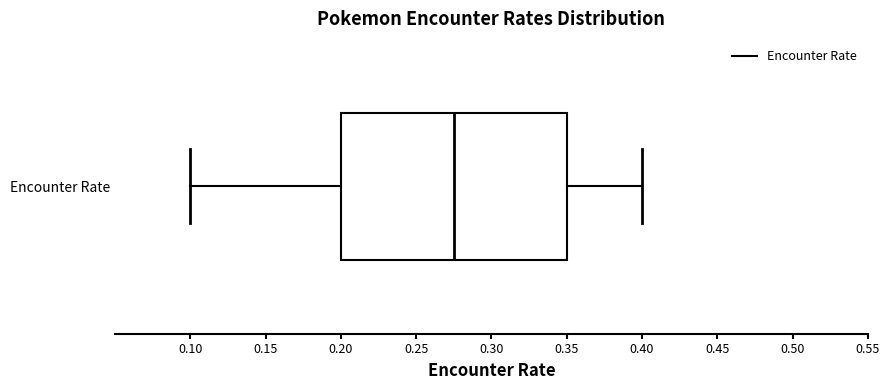

Read this box plot against the x-axis: the position of the median line, the range covered by the box, and the ends of both whiskers. The values are not printed on the chart, so give them approximately, as read against the axis.

median 0.275, box 0.200 to 0.350, whiskers 0.100 to 0.400